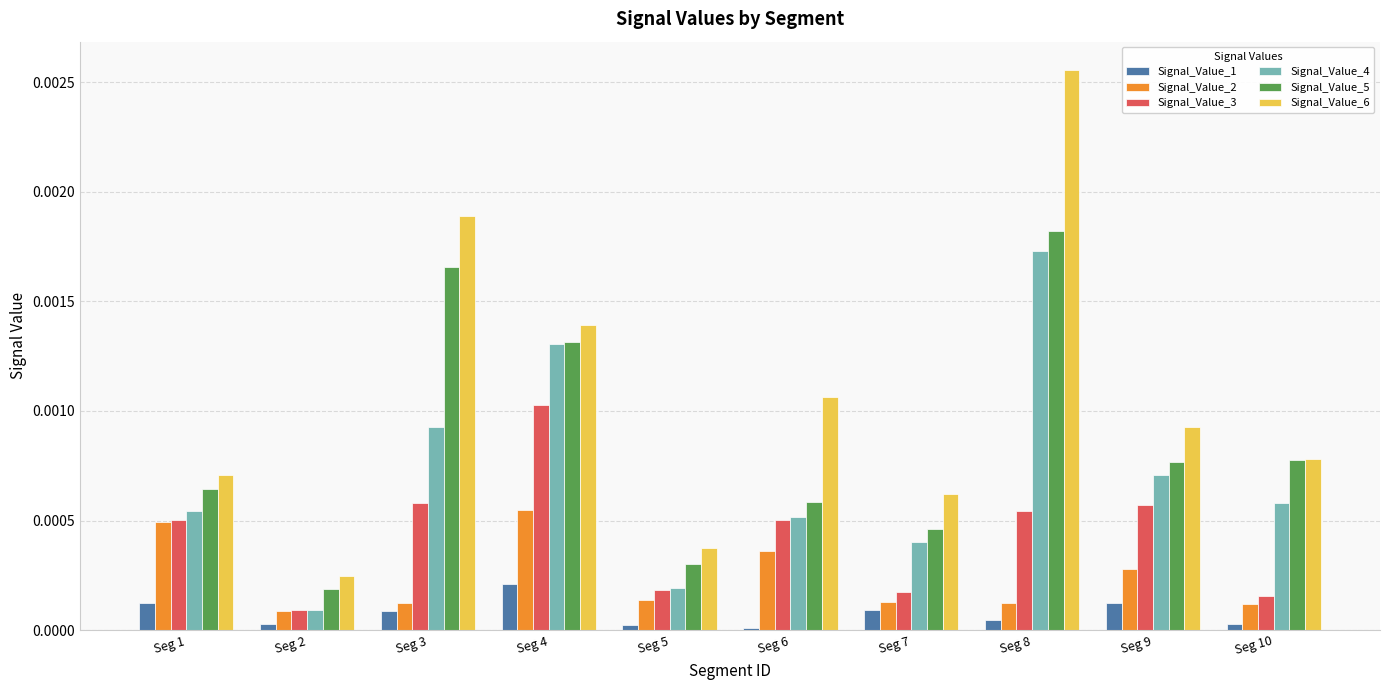

Rank the series by their average value, from highest to lowest.

Signal_Value_6, Signal_Value_5, Signal_Value_4, Signal_Value_3, Signal_Value_2, Signal_Value_1